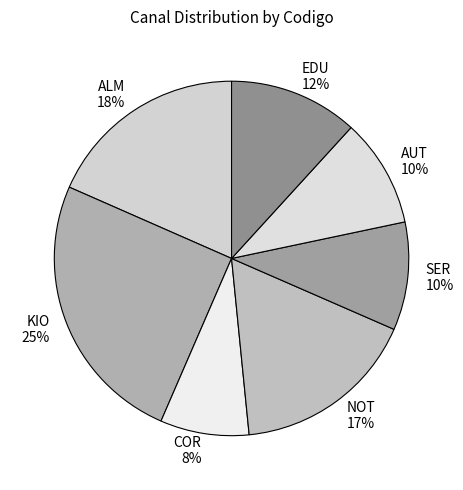

Which has a higher value, NOT or AUT?

NOT